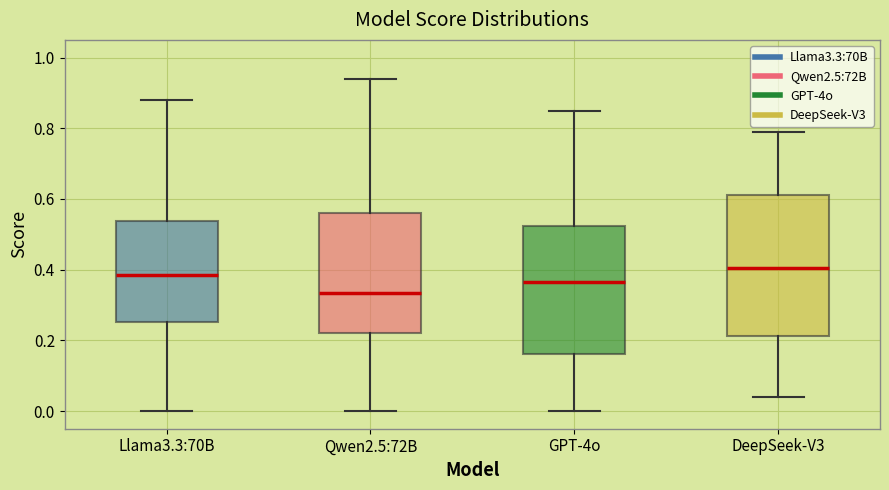

Reading left to right, read every box against the y-axis: the position of its median line, the range the box covers, and the ends of its whiskers. The values are not printed on the chart, so give them approximately, as read against the axis.

Llama3.3:70B: median 0.38, box 0.26 to 0.54, whiskers 0.00 to 0.88
Qwen2.5:72B: median 0.34, box 0.22 to 0.56, whiskers 0.00 to 0.94
GPT-4o: median 0.36, box 0.16 to 0.52, whiskers 0.00 to 0.86
DeepSeek-V3: median 0.40, box 0.22 to 0.62, whiskers 0.04 to 0.80